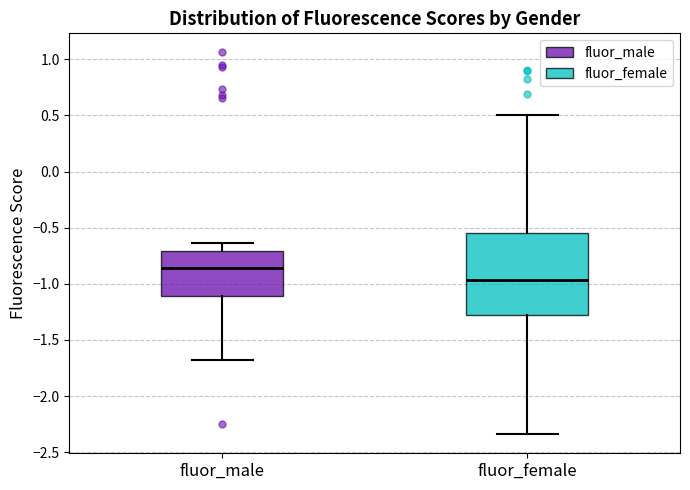

Which box's median line is the highest?

fluor_male